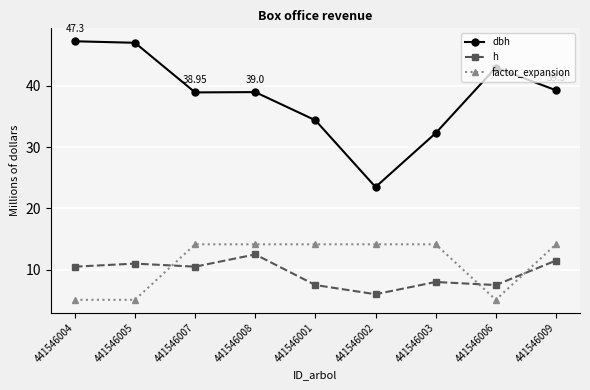

What is the highest value of the factor_expansion series?

14.2